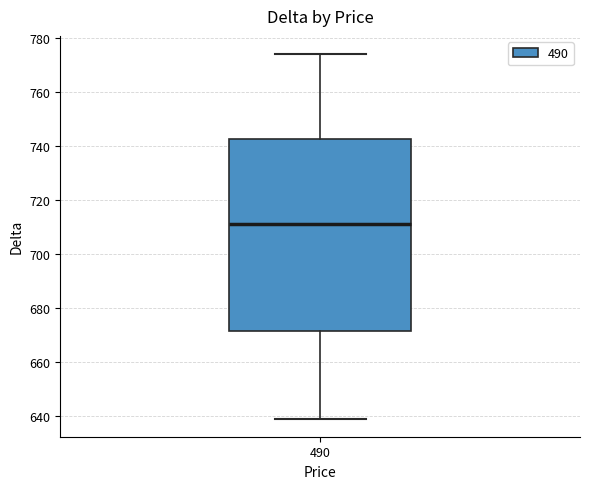

Read this box plot against the y-axis: the position of the median line, the range covered by the box, and the ends of both whiskers. The values are not printed on the chart, so give them approximately, as read against the axis.

median 712, box 672 to 742, whiskers 640 to 774